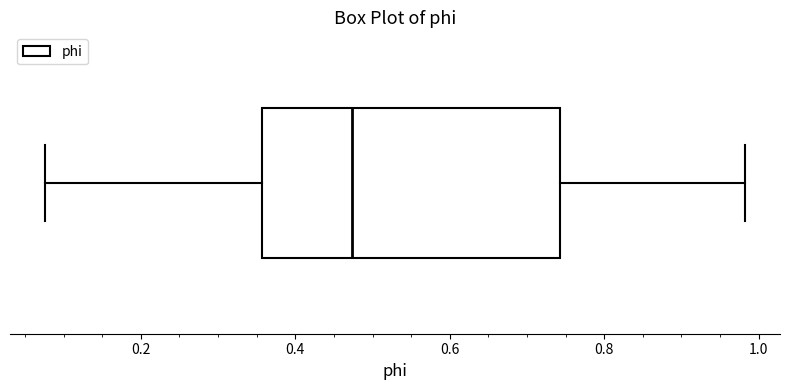

Read this box plot against the x-axis: the position of the median line, the range covered by the box, and the ends of both whiskers. The values are not printed on the chart, so give them approximately, as read against the axis.

median 0.48, box 0.36 to 0.74, whiskers 0.08 to 0.98